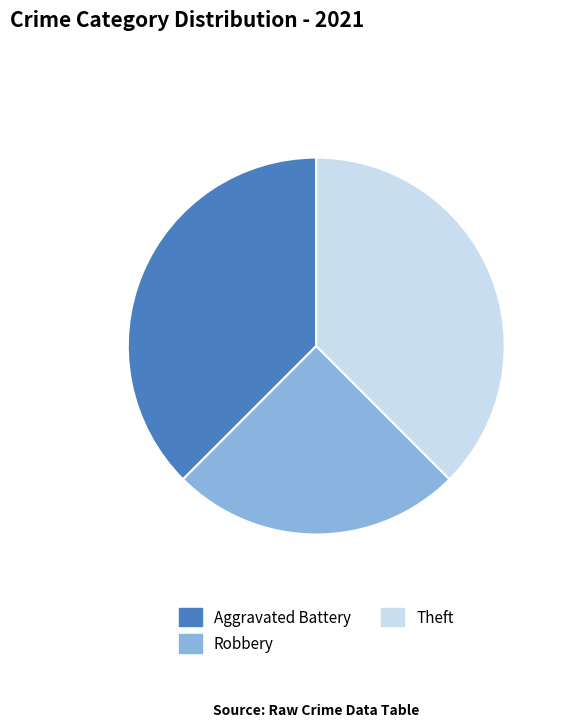

Does Aggravated Battery represent more than half of the total?

No